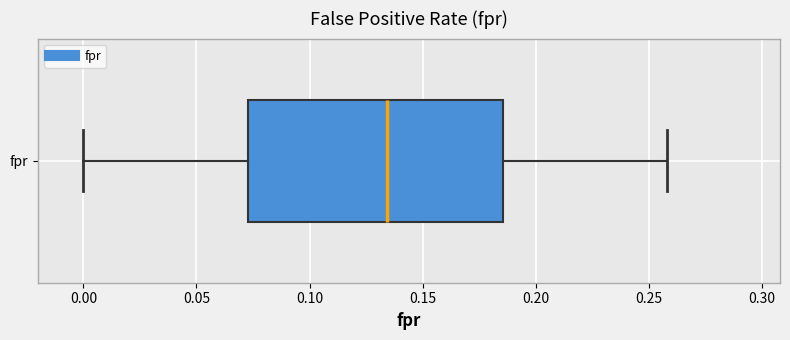

Read this box plot against the x-axis: the position of the median line, the range covered by the box, and the ends of both whiskers. The values are not printed on the chart, so give them approximately, as read against the axis.

median 0.135, box 0.075 to 0.185, whiskers 0.000 to 0.260